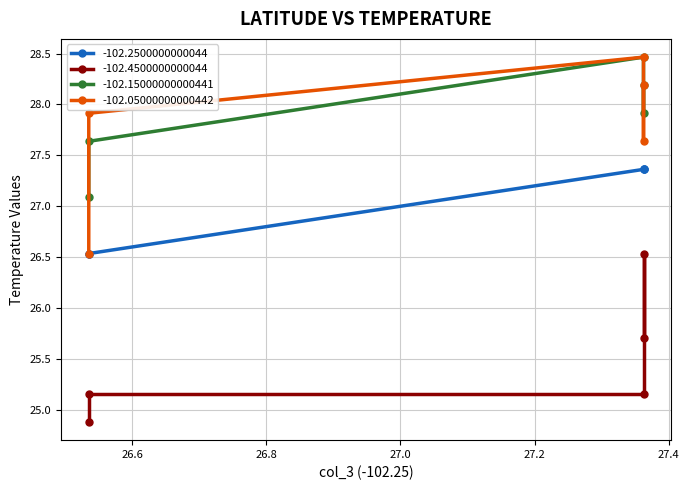

How many data points in -102.2500000000044 are above 27?

3